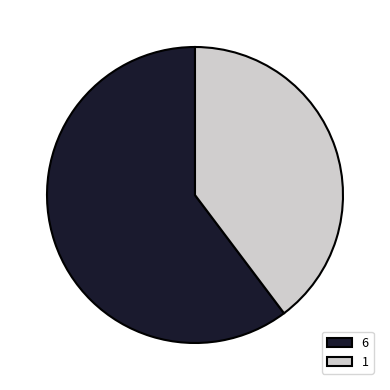

Approximately how many times larger is the value at 1 compared to 6?

0.7